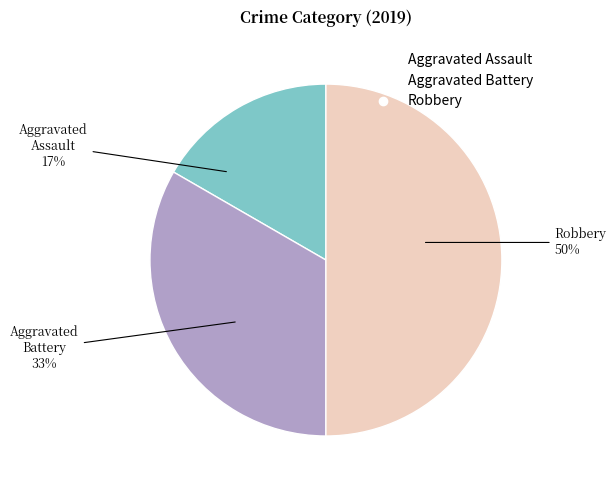

Which category has the biggest portion of the pie?

Robbery